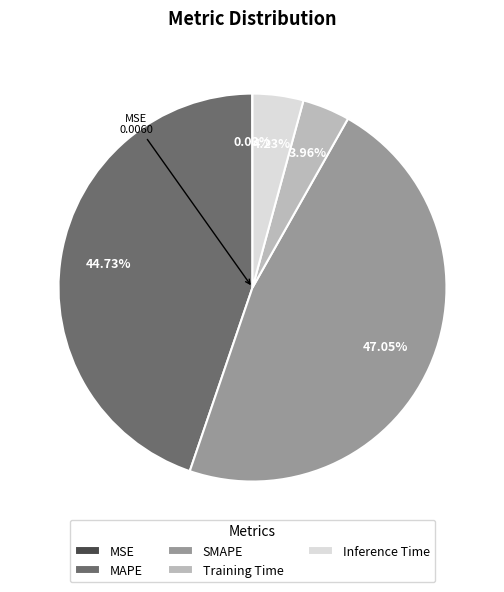

Combined, do MAPE and Training Time account for over 50%?

No